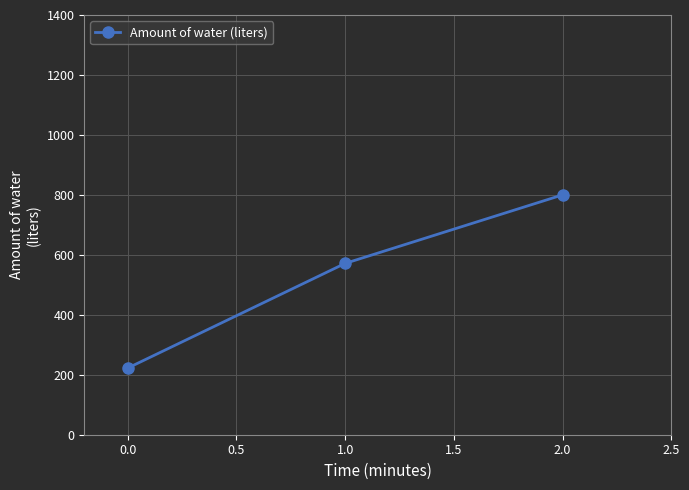

What is the label of the 1st point from the right?

2.0